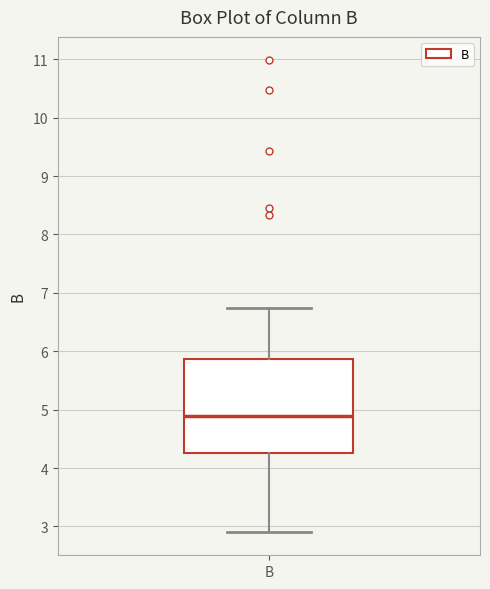

Read this box plot against the y-axis: the position of the median line, the range covered by the box, and the ends of both whiskers. The values are not printed on the chart, so give them approximately, as read against the axis.

median 4.9, box 4.3 to 5.9, whiskers 2.9 to 6.7